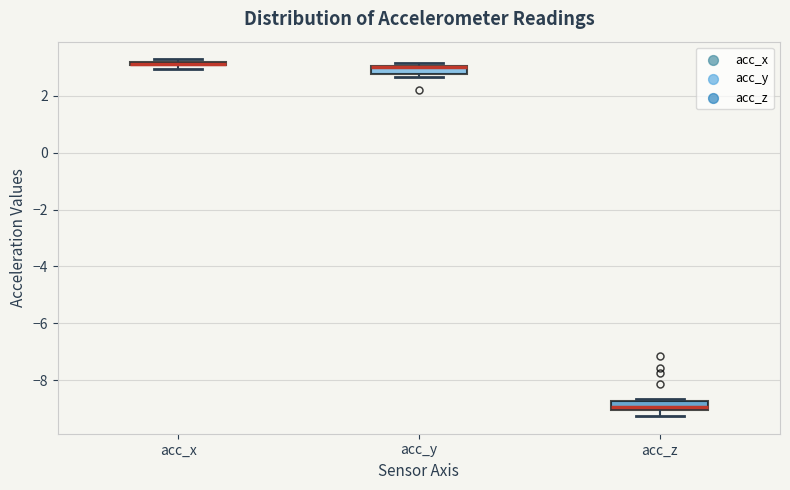

Where is the lower edge of the box for acc_y on the y-axis? The values are not printed on the chart, so give them approximately, as read against the axis.

2.8